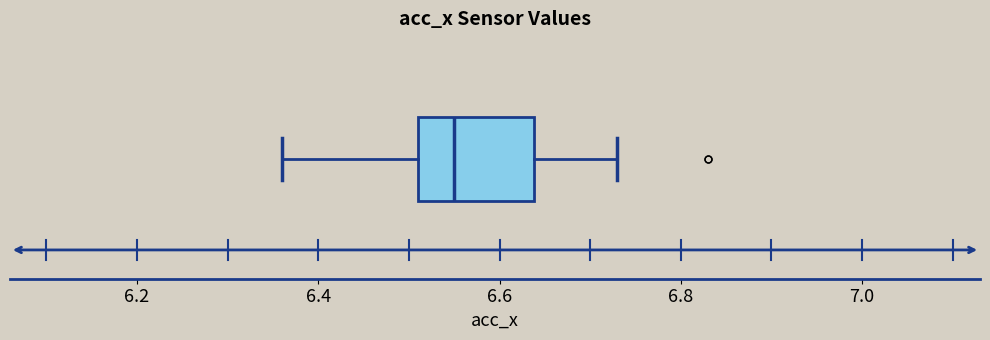

Transcribe this box plot: give where the median line is, the range the box spans, and where the two whiskers end, as read against the x-axis. The values are not printed on the chart, so give them approximately, as read against the axis.

median 6.56, box 6.52 to 6.64, whiskers 6.36 to 6.74